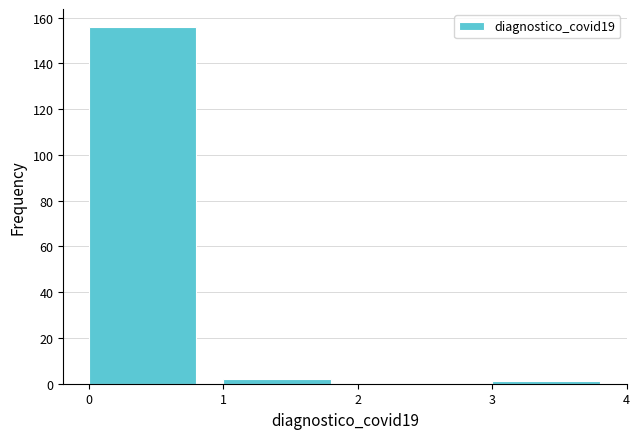

Reading left to right, transcribe this chart: for each bar, give the range it covers on the x-axis and its height. The values are not printed on the chart, so give them approximately, as read against the axis.

0 to 1: 156
1 to 2: 2
2 to 3: 0
3 to 4: under 2